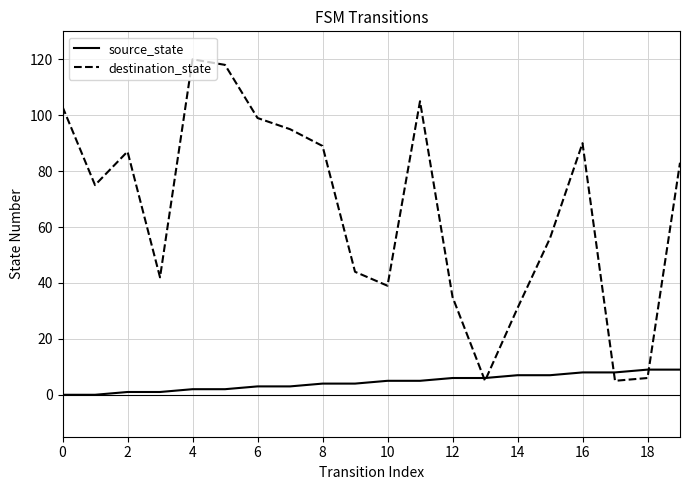

Is this an area chart (filled region under the line)?

No